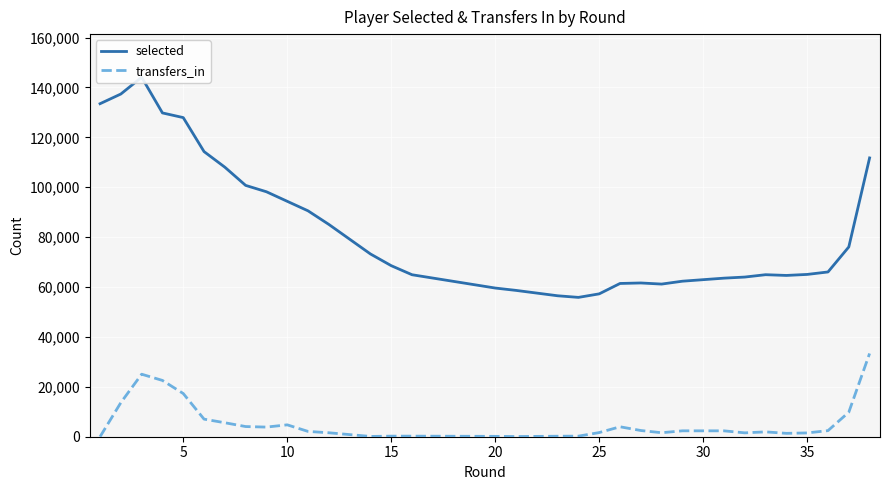

How many interior local peaks does the transfers_in series have?

3